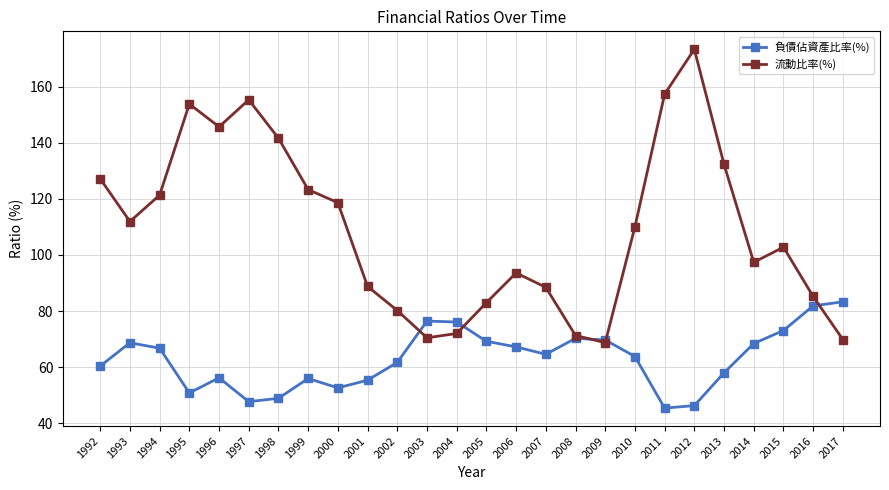

How many data points does each series have?

26